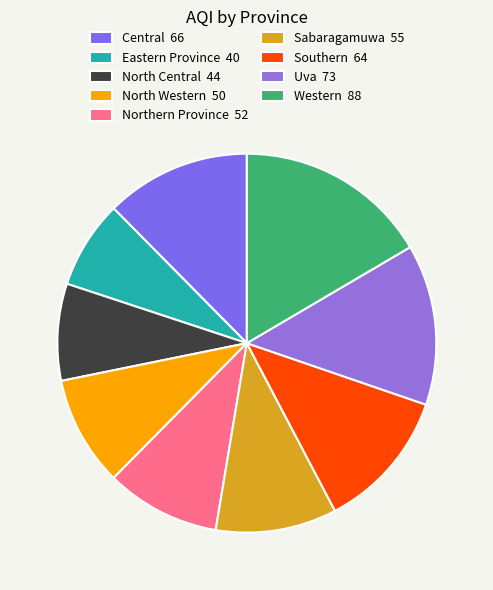

To the nearest percent, what percentage of the pie is Central?

12%